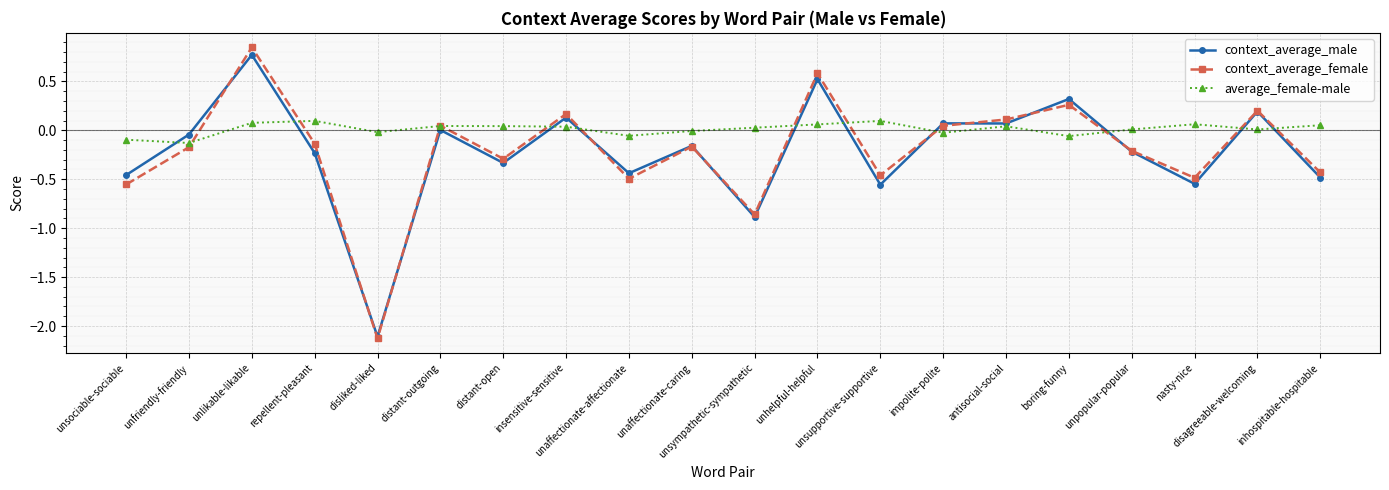

Where does the context_average_female series first go above 0?

unlikable-likable